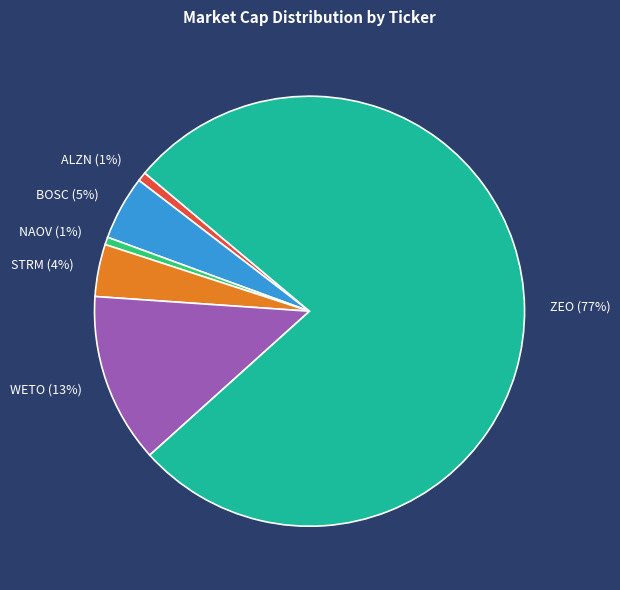

Does any single category account for the majority?

Yes